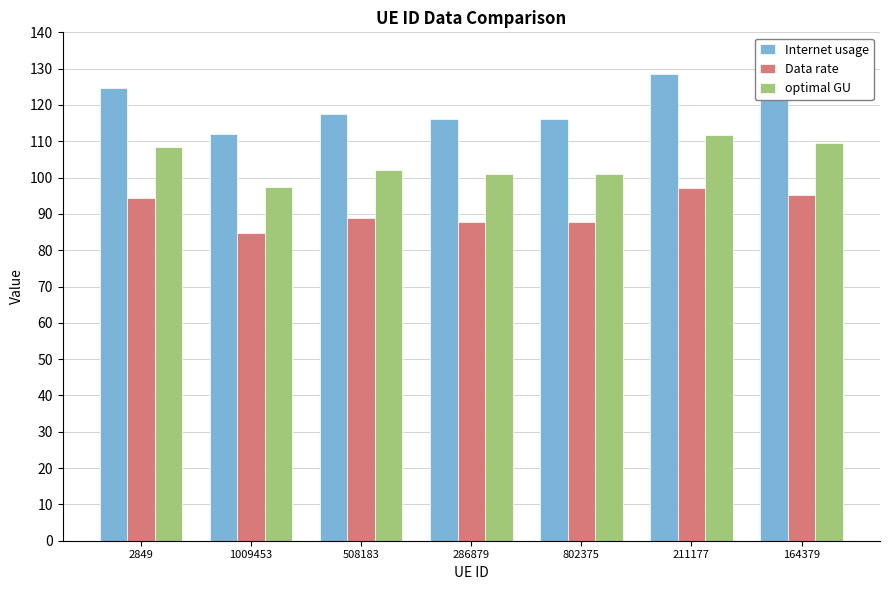

Is the value of Data rate at 2849 greater than the value of Internet usage at 2849?

No